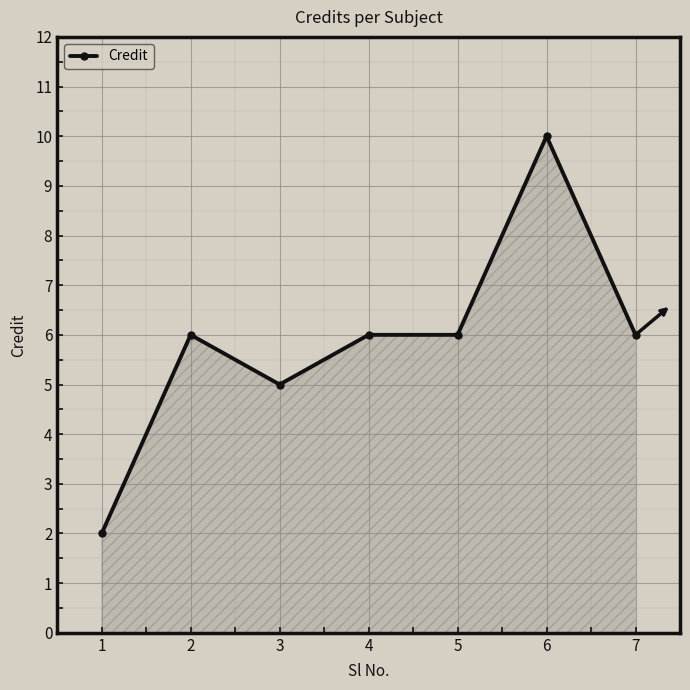

What is the ratio of the value at 3 to the value at 6?

0.5